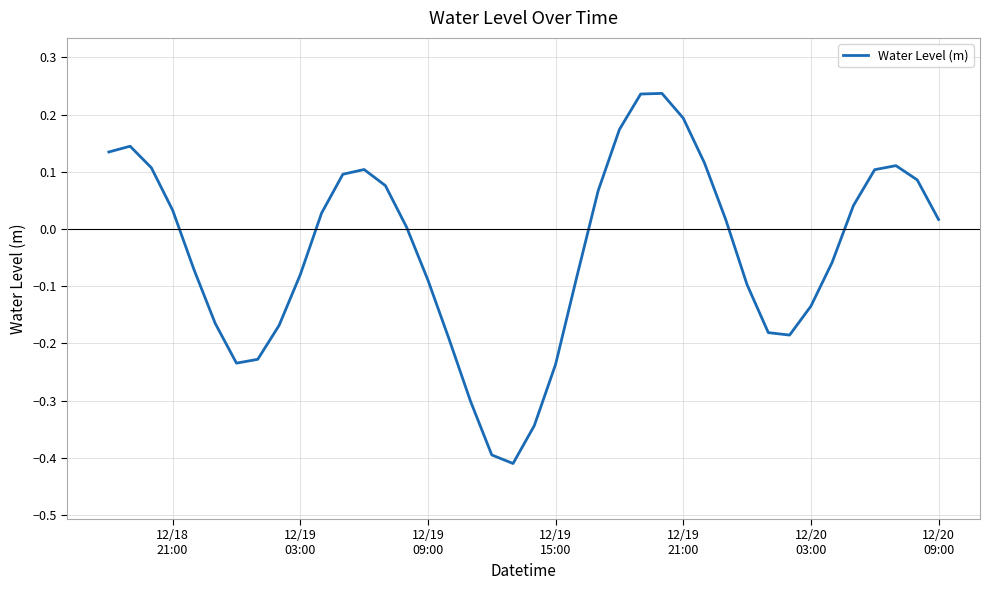

What is the difference between the maximum and minimum values?

0.6